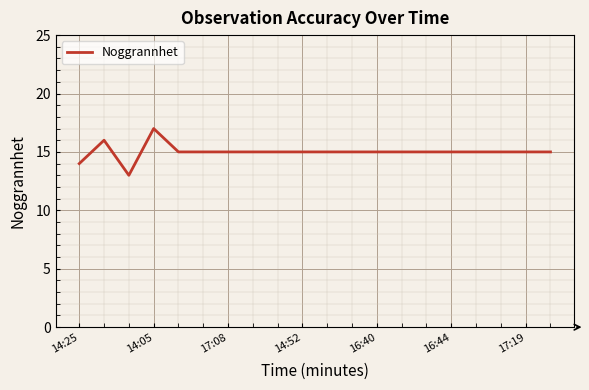

How many values are between 15 and 16?

17